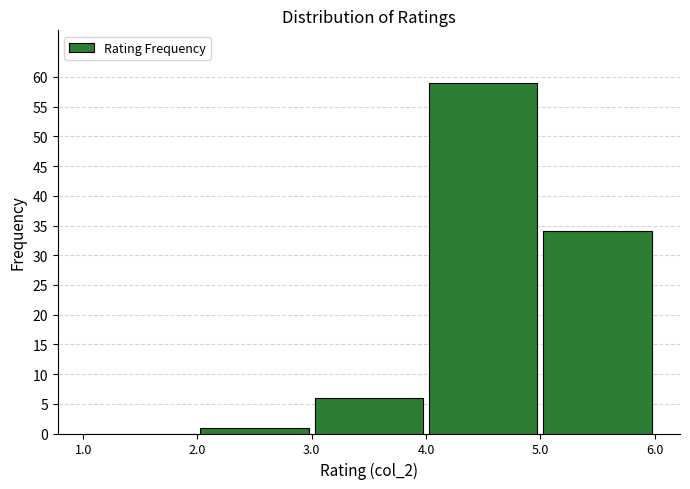

Which range on the x-axis has the tallest bar?

4.0 to 5.0